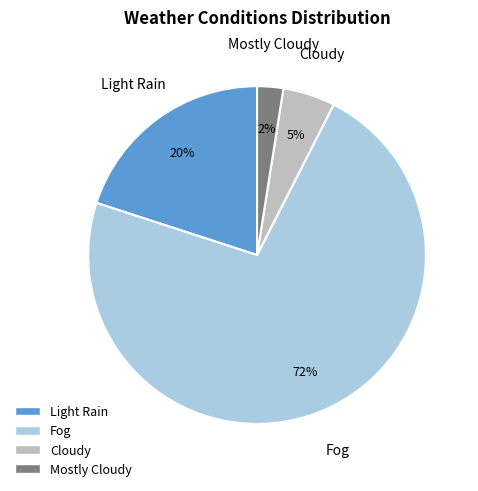

Which has a higher value, Mostly Cloudy or Cloudy?

Cloudy